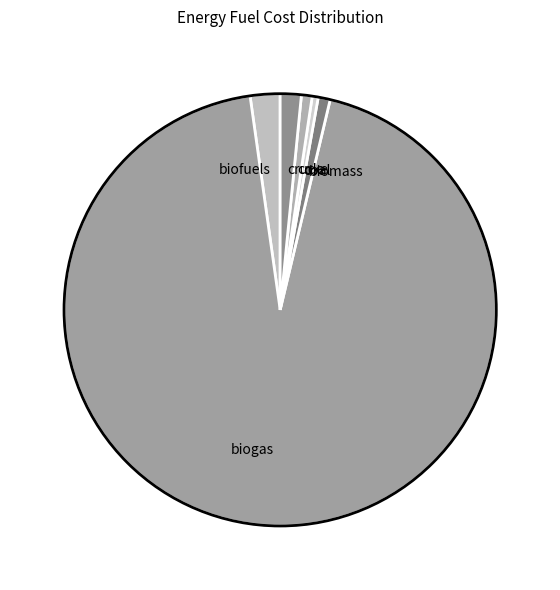

True or false: biomass accounts for 15% of the total.

False